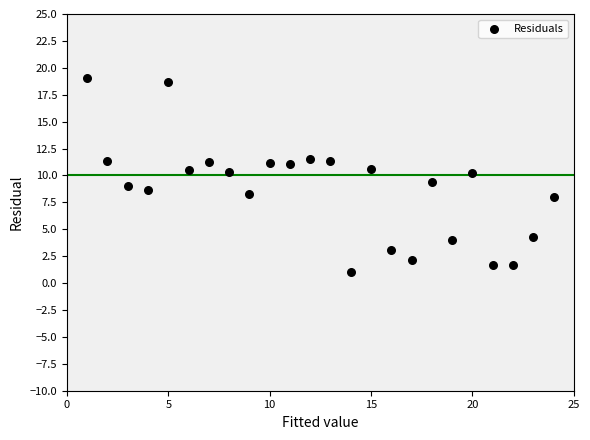

What is the range of Y values (max minus min)?

18.0